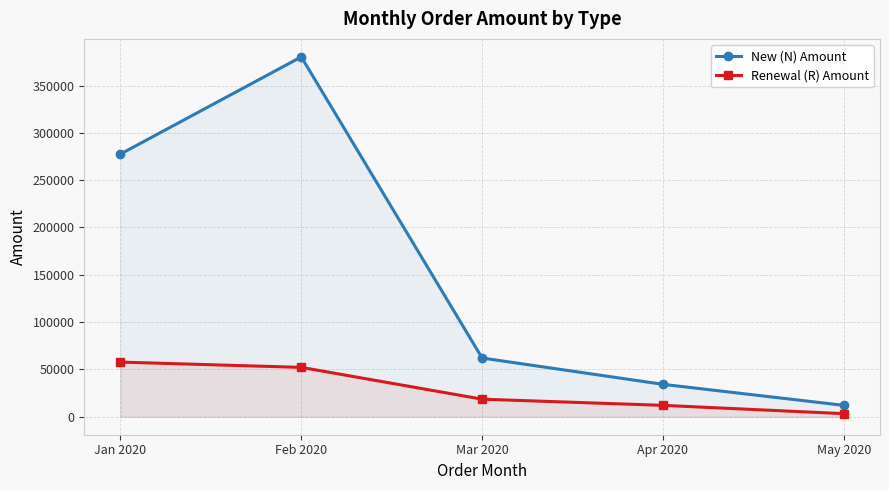

Which has a higher value, Apr 2020 or Jan 2020?

Jan 2020